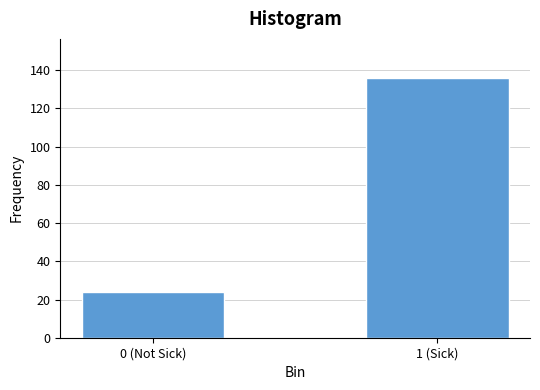

Reading left to right, list all the values displayed in this chart.

24	136